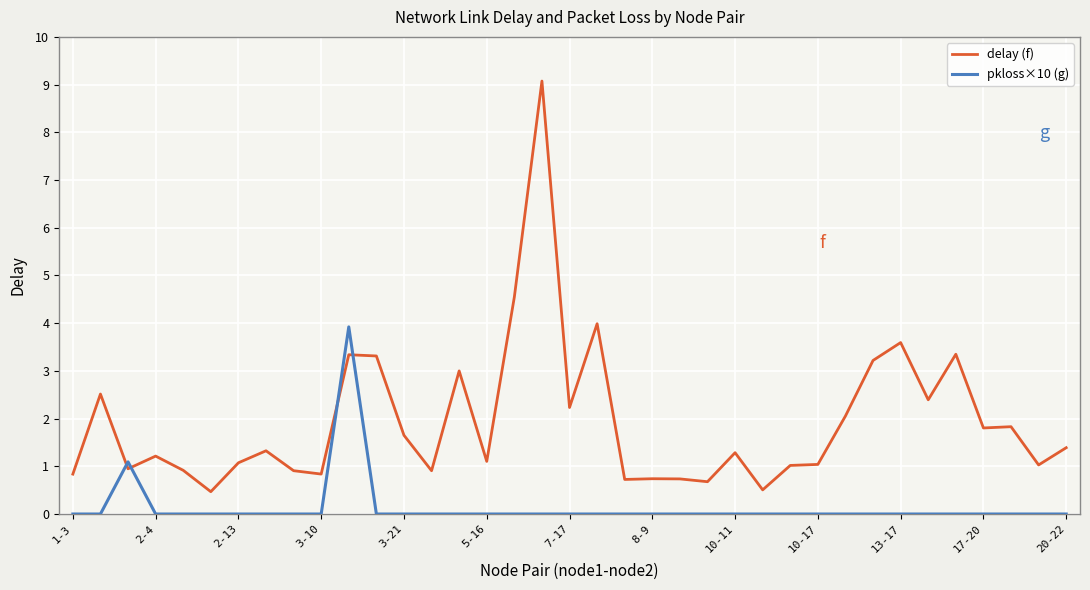

Rank the series by their average value, from highest to lowest.

delay (f), pkloss×10 (g)